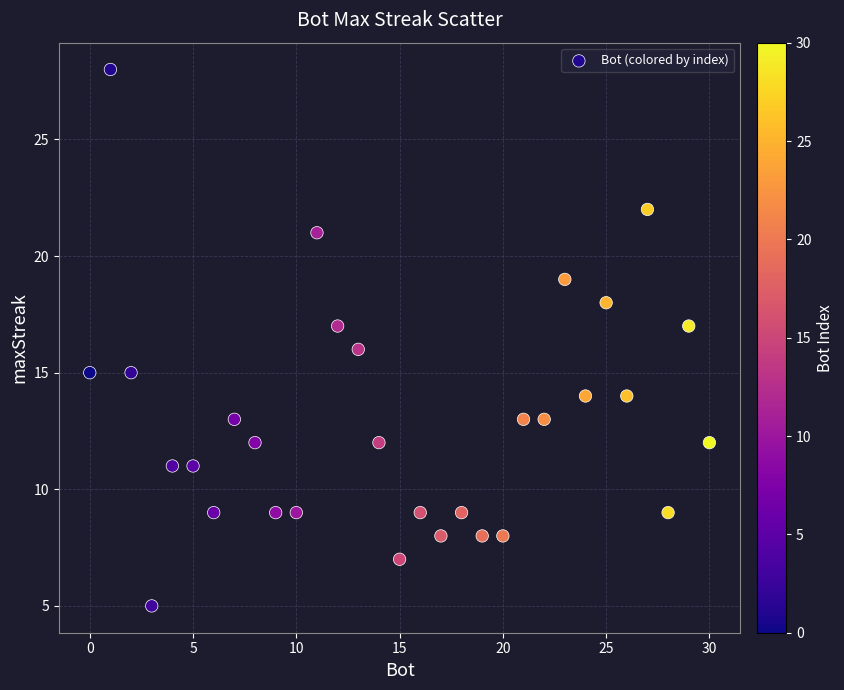

What is the range of X values (max minus min)?

30